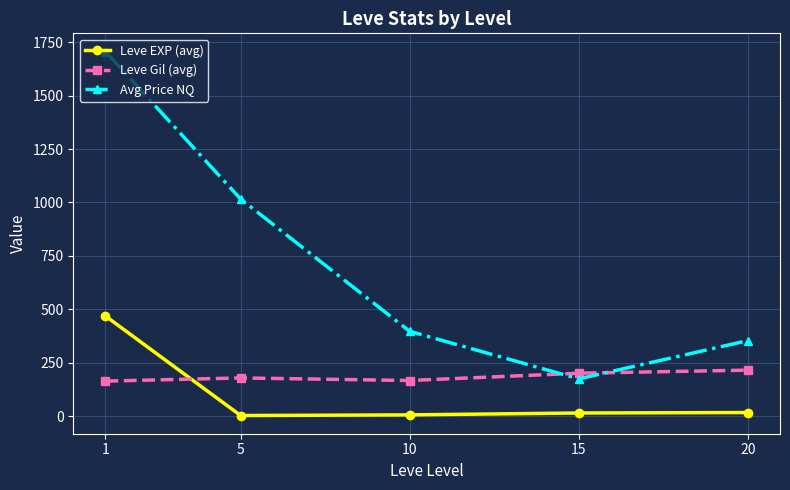

Rank the series by their maximum value, from highest to lowest.

Avg Price NQ, Leve EXP (avg), Leve Gil (avg)